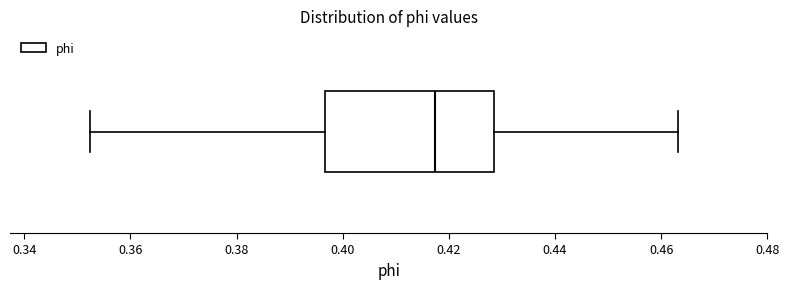

Transcribe this box plot: give where the median line is, the range the box spans, and where the two whiskers end, as read against the x-axis. The values are not printed on the chart, so give them approximately, as read against the axis.

median 0.418, box 0.396 to 0.428, whiskers 0.352 to 0.464